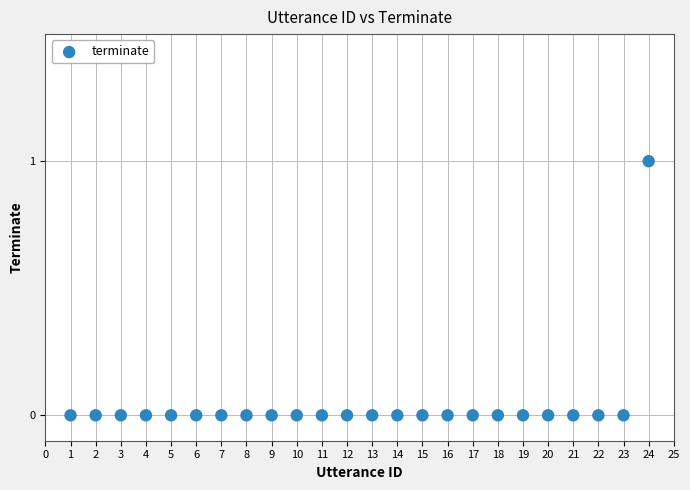

What is the range of X values (max minus min)?

23